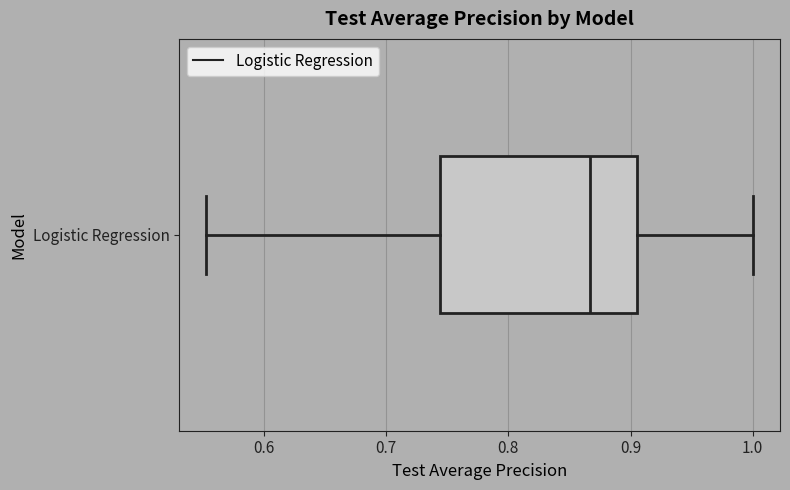

Read this box plot against the x-axis: the position of the median line, the range covered by the box, and the ends of both whiskers. The values are not printed on the chart, so give them approximately, as read against the axis.

median 0.87, box 0.74 to 0.90, whiskers 0.55 to 1.00